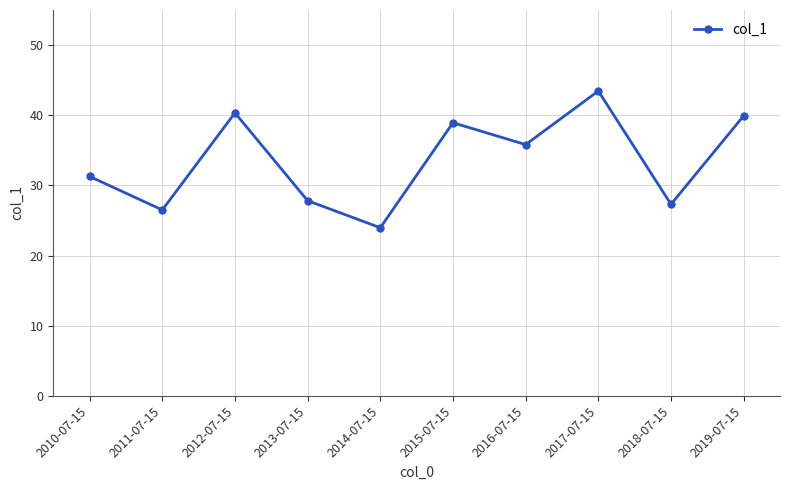

What is the sum of the values at 2018-07-15 and 2015-07-15?

66.2